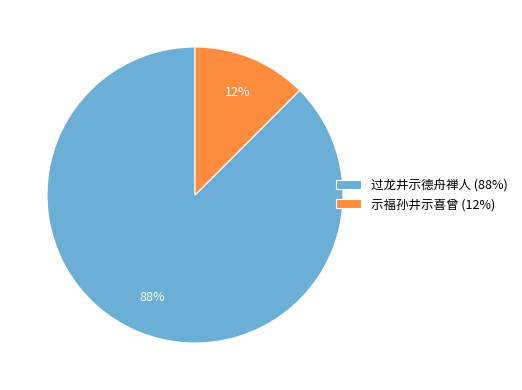

The 示福孙井示喜曾 slice represents 25% of the pie. True or false?

False